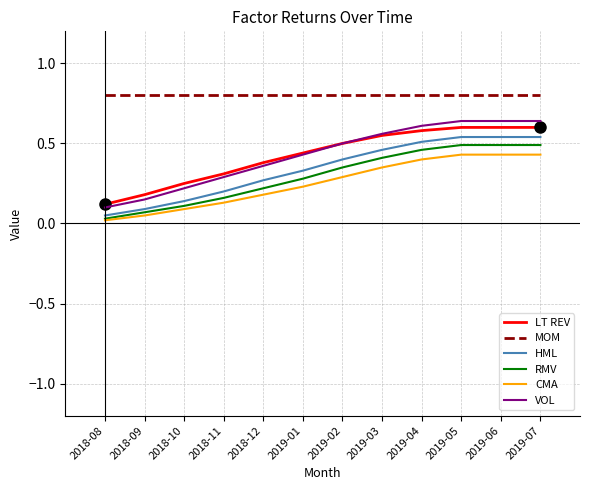

What is the spread (max minus min) of values at 2018-10?

0.7